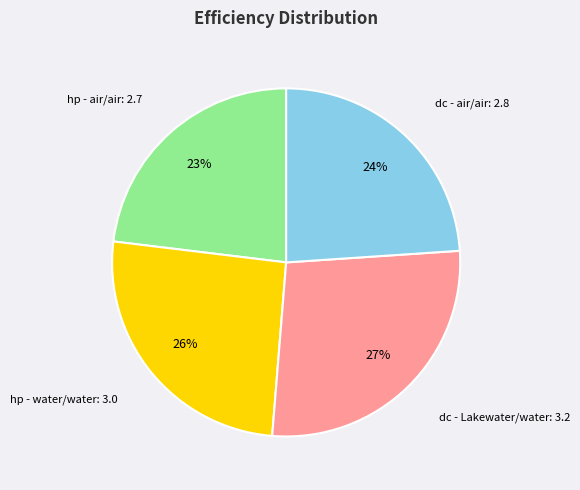

To the nearest percent, what is the average slice percentage?

25%